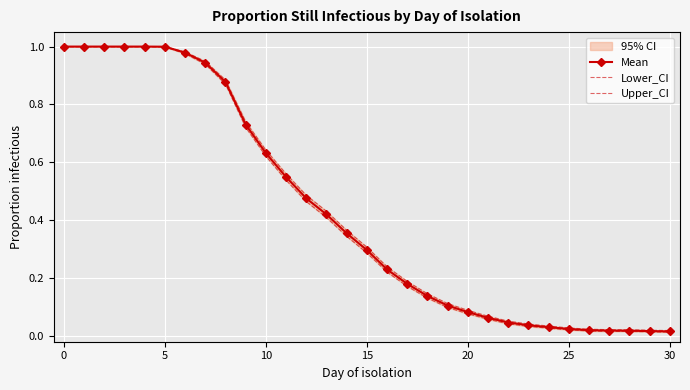

What are all the series names shown in the legend?

Mean, Lower_CI, Upper_CI